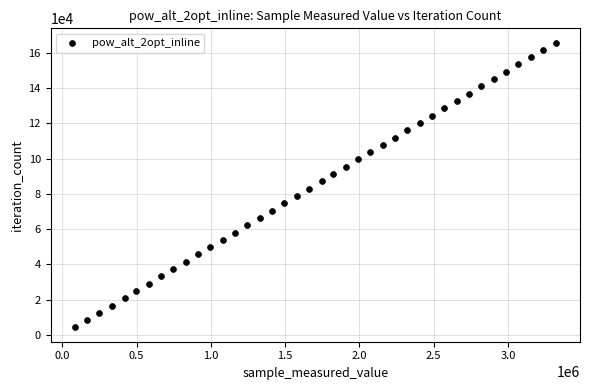

What is the range of X values (max minus min)?

3239645